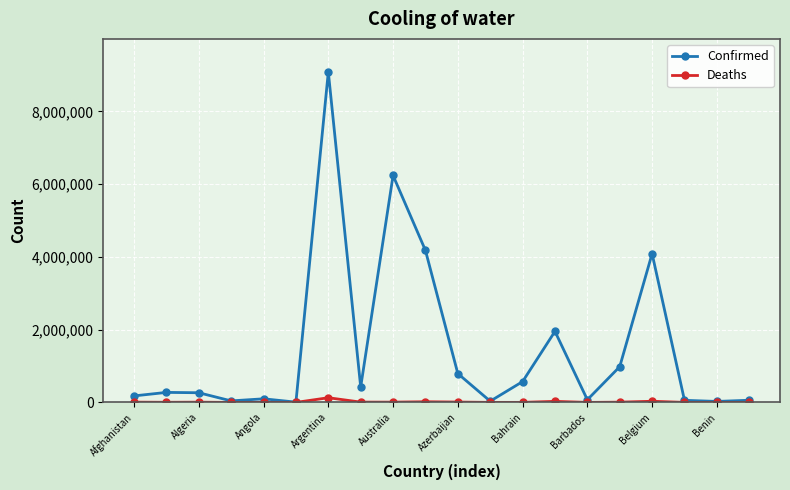

Which series has the largest range (max minus min)?

Confirmed